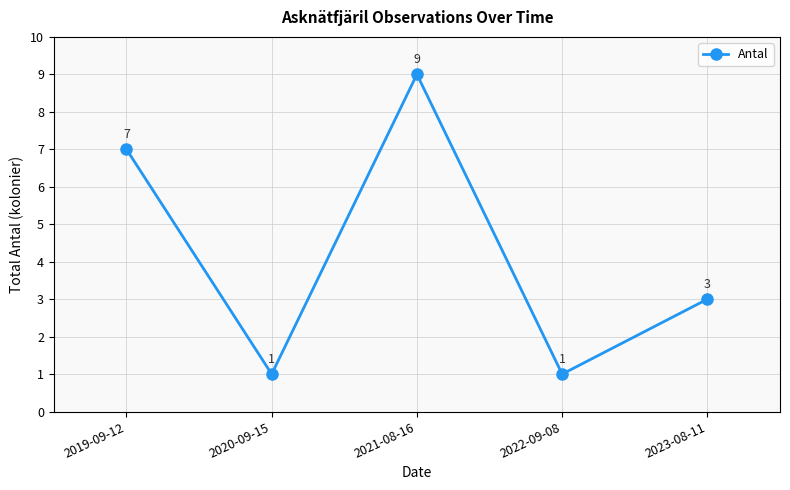

What is the average value?

4